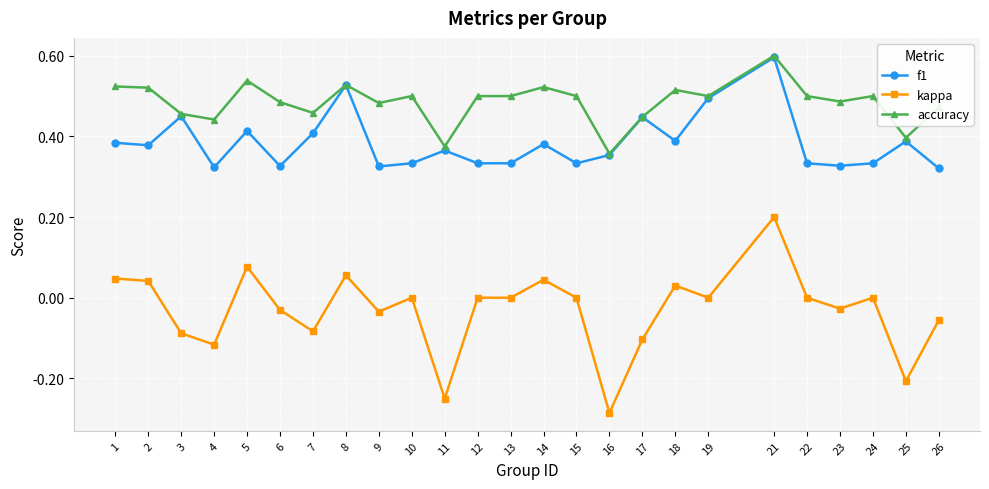

Between 19 and 22, which series saw the biggest shift?

f1